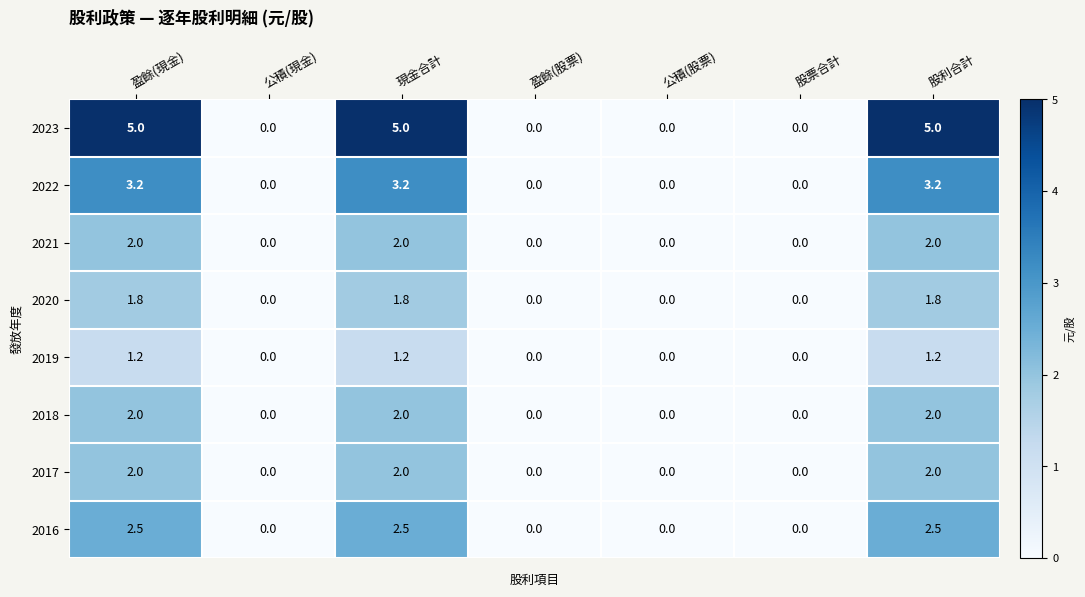

What is the sum of all 2018 values?

6.0